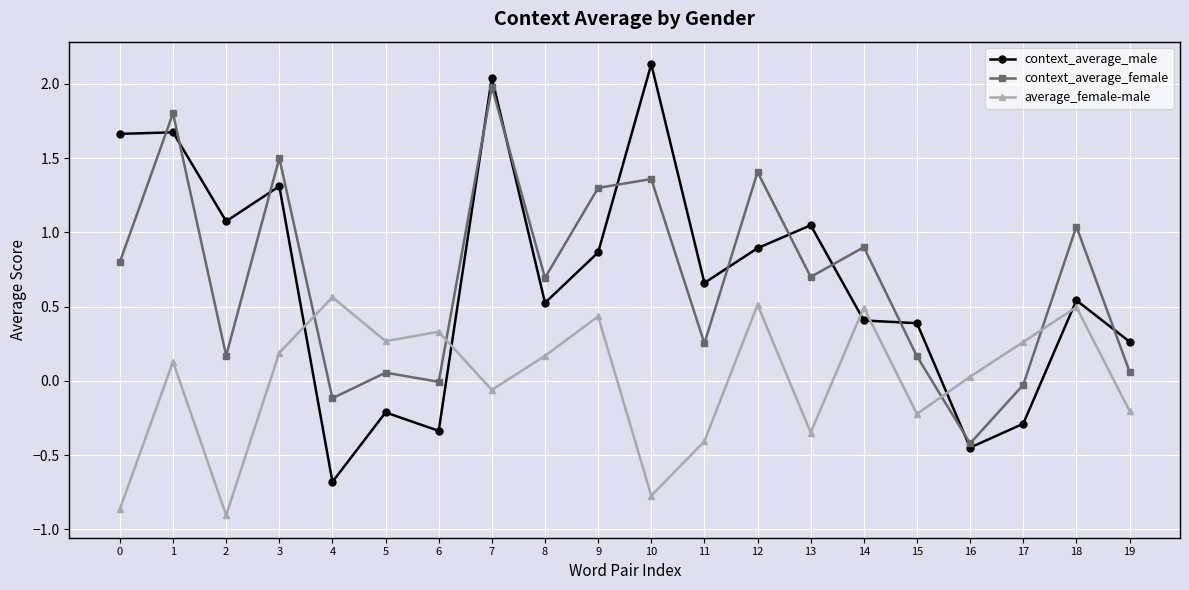

The value of context_average_male at 5 is -0.2. True or false?

True